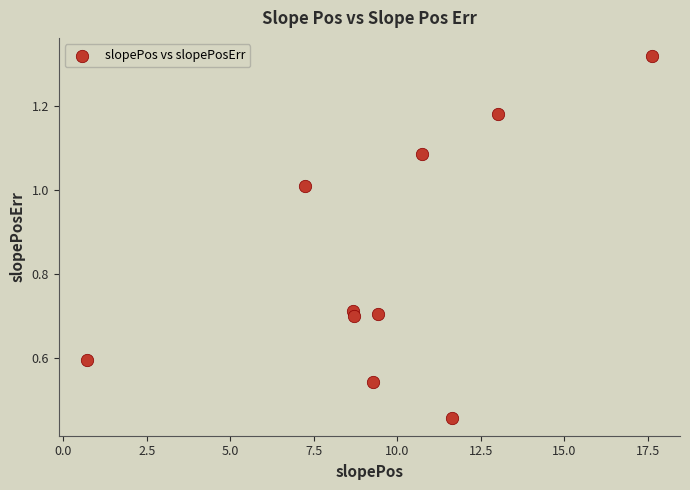

What is the range of Y values (max minus min)?

0.9